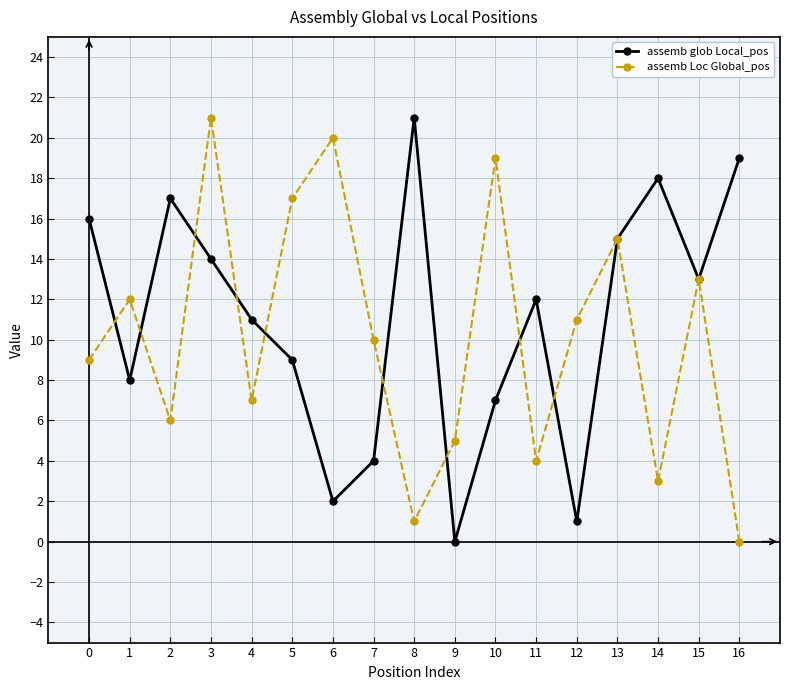

Where is the first local maximum for assemb Loc Global_pos?

1